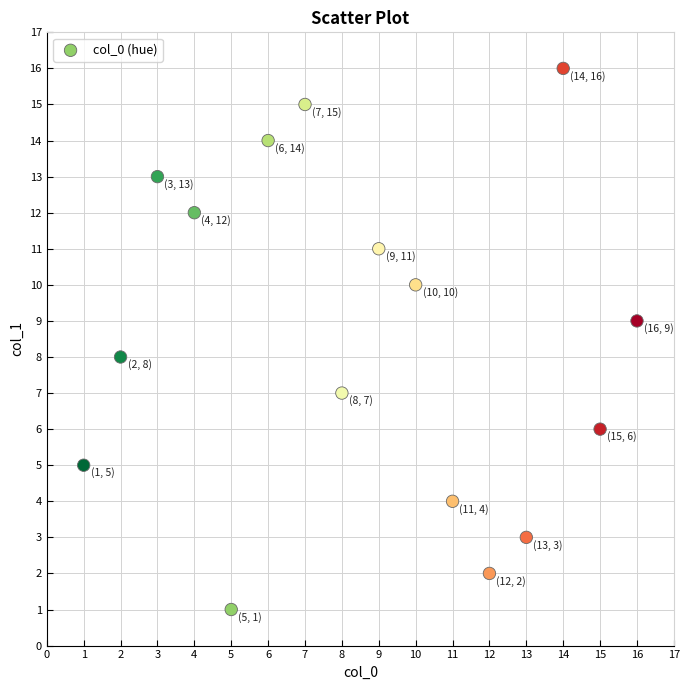

What is the range of X values (max minus min)?

15